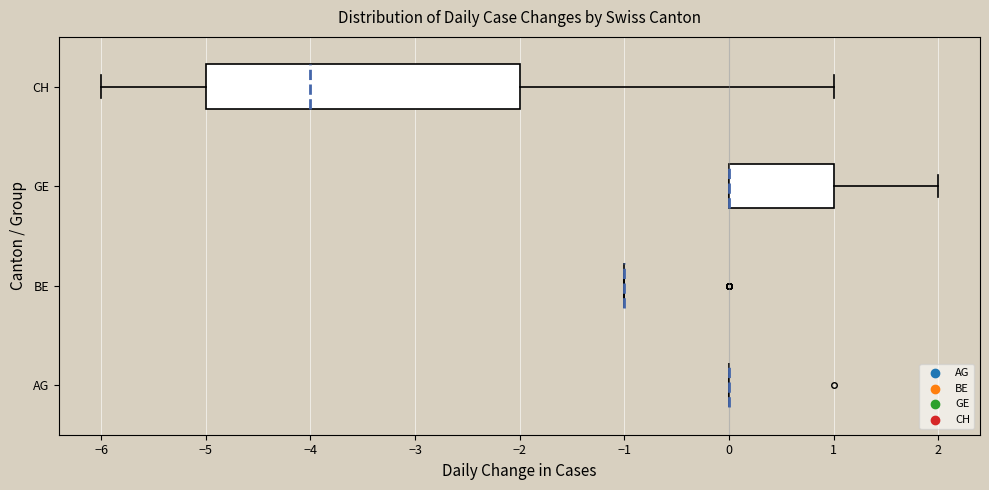

Reading bottom to top, read every box against the x-axis: the position of its median line, the range the box covers, and the ends of its whiskers. The values are not printed on the chart, so give them approximately, as read against the axis.

AG: box collapsed to a line at 0, whiskers 0 to 0
BE: box collapsed to a line at -1, whiskers -1 to -1
GE: median 0 (drawn on the box's left edge), box 0 to 1, whiskers 0 to 2
CH: median -4, box -5 to -2, whiskers -6 to 1